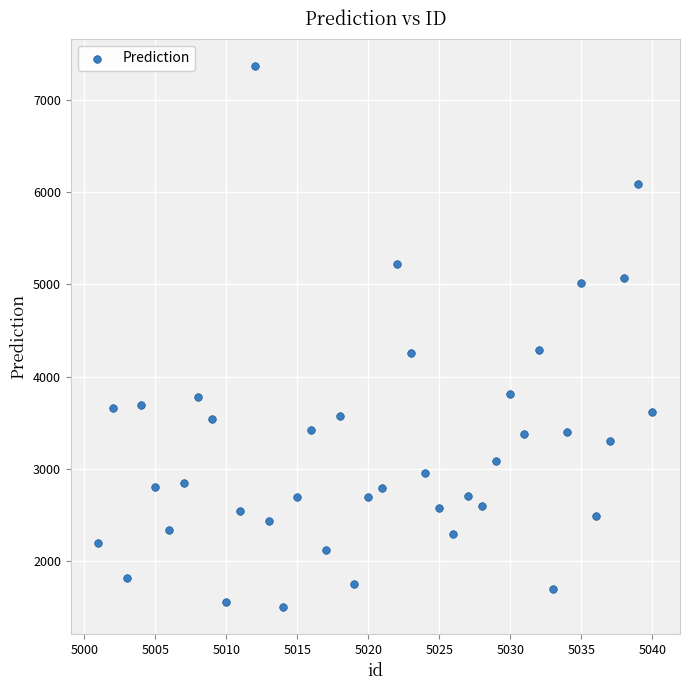

What is the range of X values (max minus min)?

39.0